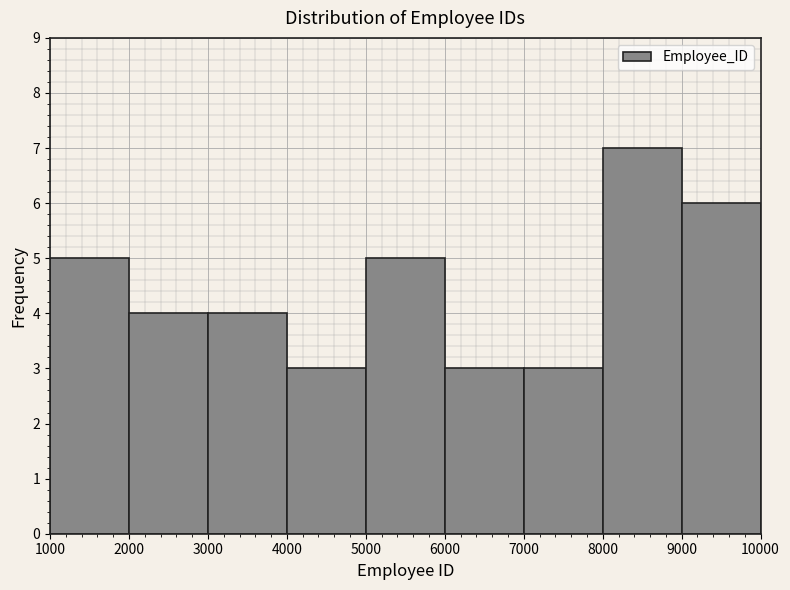

Reading left to right, transcribe this chart: for each bar, give the range it covers on the x-axis and its height. The values are not printed on the chart, so give them approximately, as read against the axis.

1000 to 2000: 5
2000 to 3000: 4
3000 to 4000: 4
4000 to 5000: 3
5000 to 6000: 5
6000 to 7000: 3
7000 to 8000: 3
8000 to 9000: 7
9000 to 10000: 6